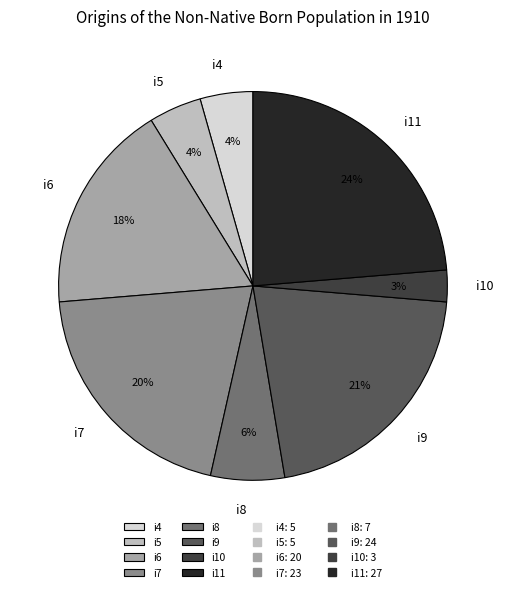

Does i11 account for over 50% of the chart?

No